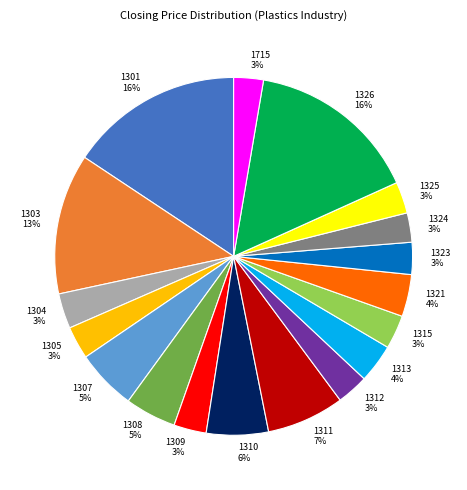

To the nearest percent, what is the combined percentage of 1309 and 1305?

6%